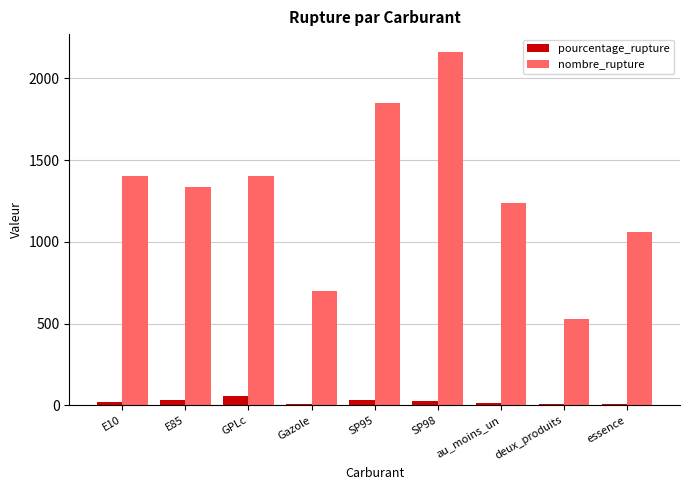

How many groups of bars are there?

9